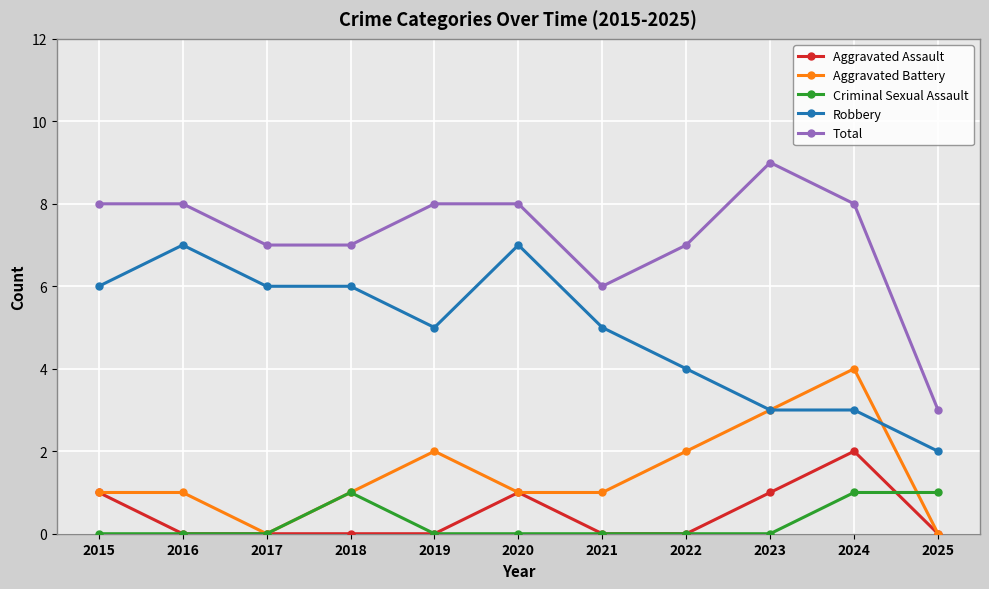

What are all the series names shown in the legend?

Aggravated Assault, Aggravated Battery, Criminal Sexual Assault, Robbery, Total